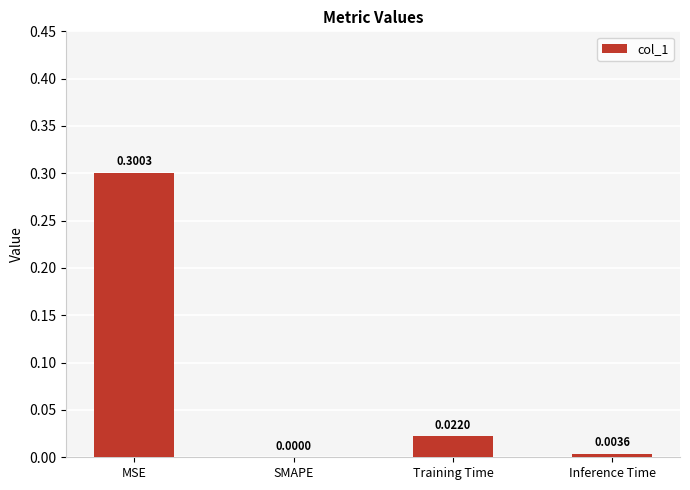

Between SMAPE and MSE, which is larger?

MSE